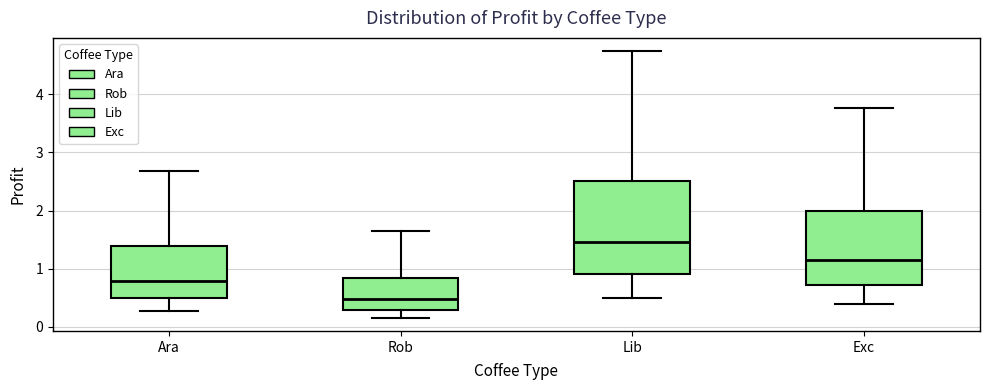

Where is the lower edge of the box for Ara on the y-axis? The values are not printed on the chart, so give them approximately, as read against the axis.

0.5